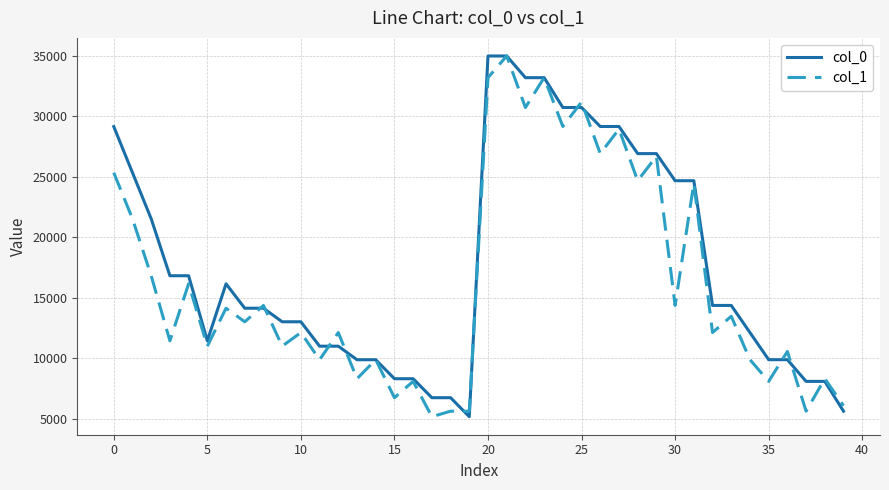

What is the average value of the col_1 series?

16280